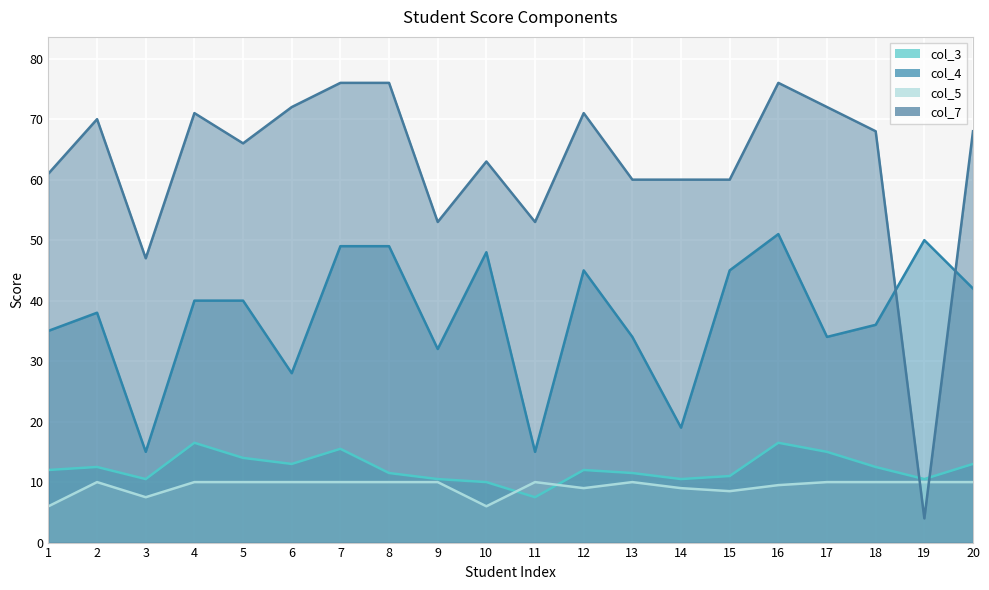

Which series has the largest total across all categories?

col_7